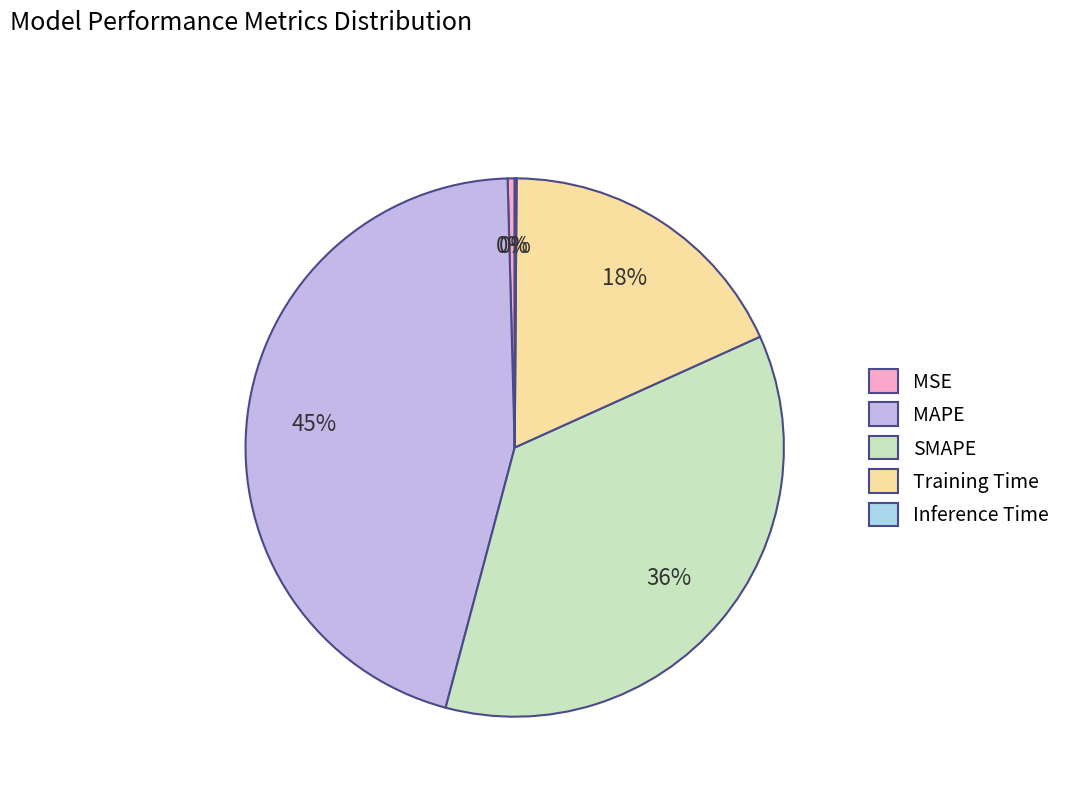

To the nearest percent, what is the average slice percentage?

20%